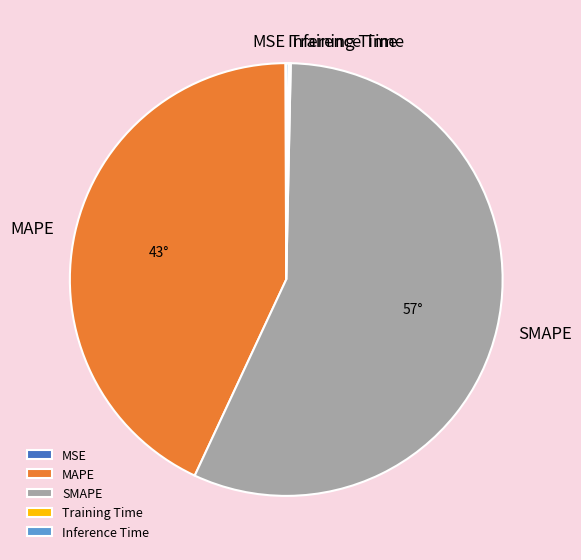

What is the largest slice in the pie chart?

SMAPE